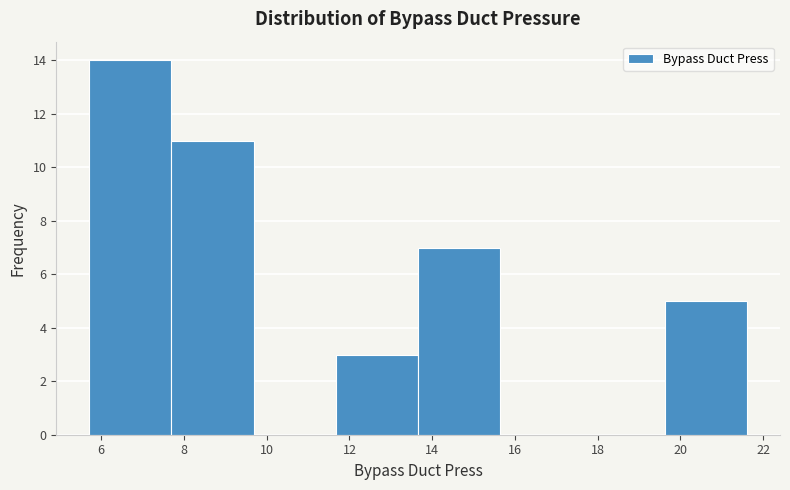

Which range on the x-axis has the tallest bar?

5.8 to 7.6